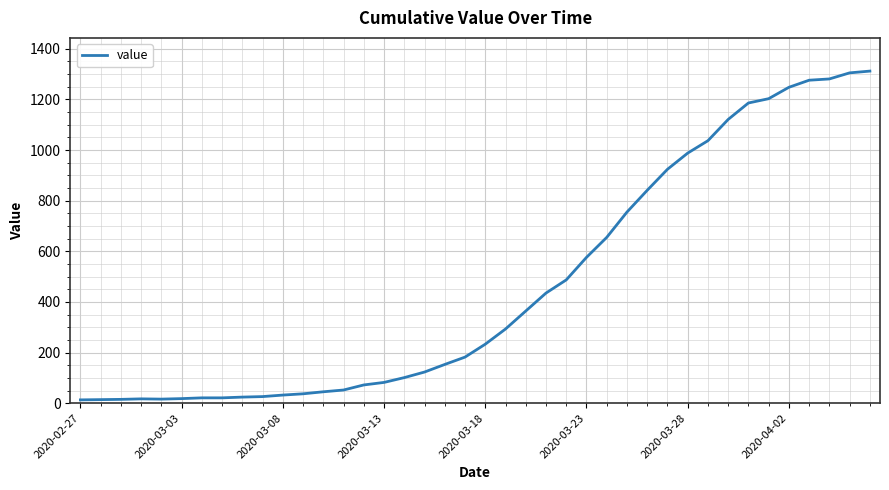

What is the greatest value displayed?

1312